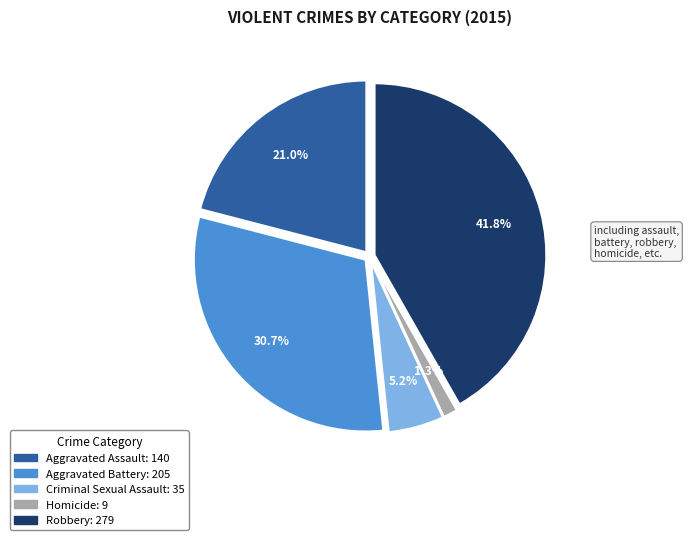

What percentage is the Aggravated Battery slice, to the nearest percent?

31%